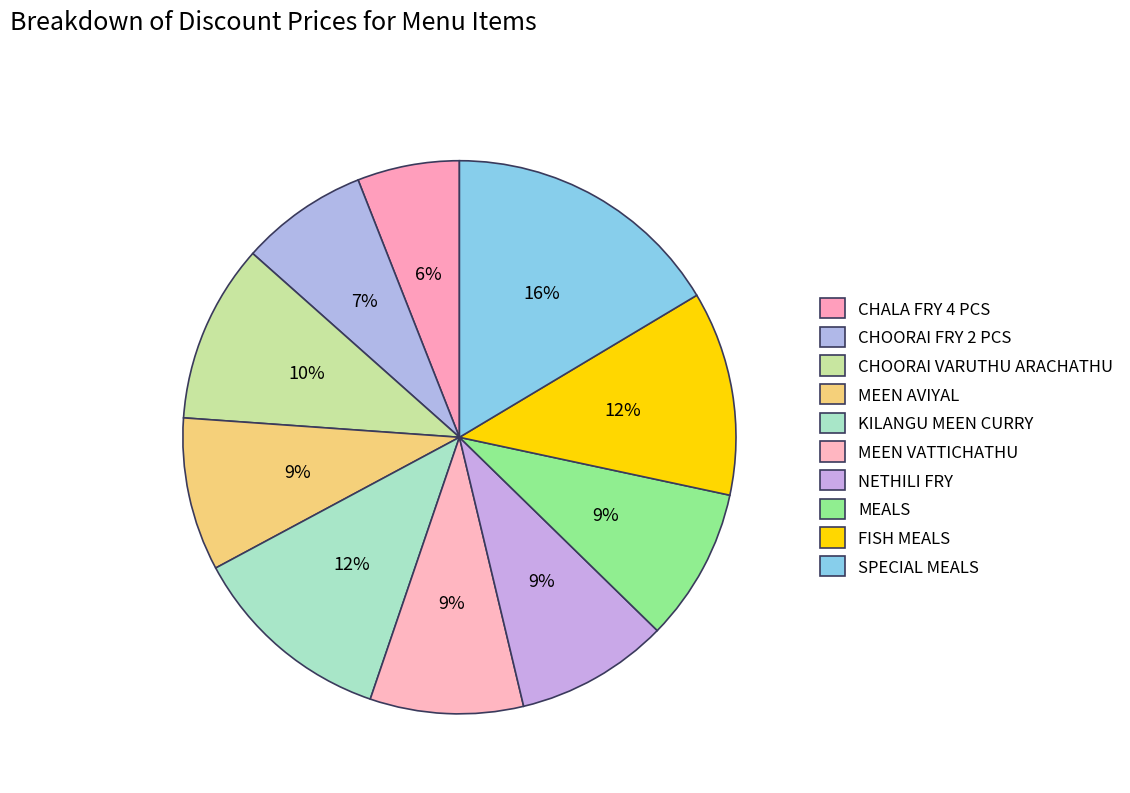

How many slices are in this pie chart?

10